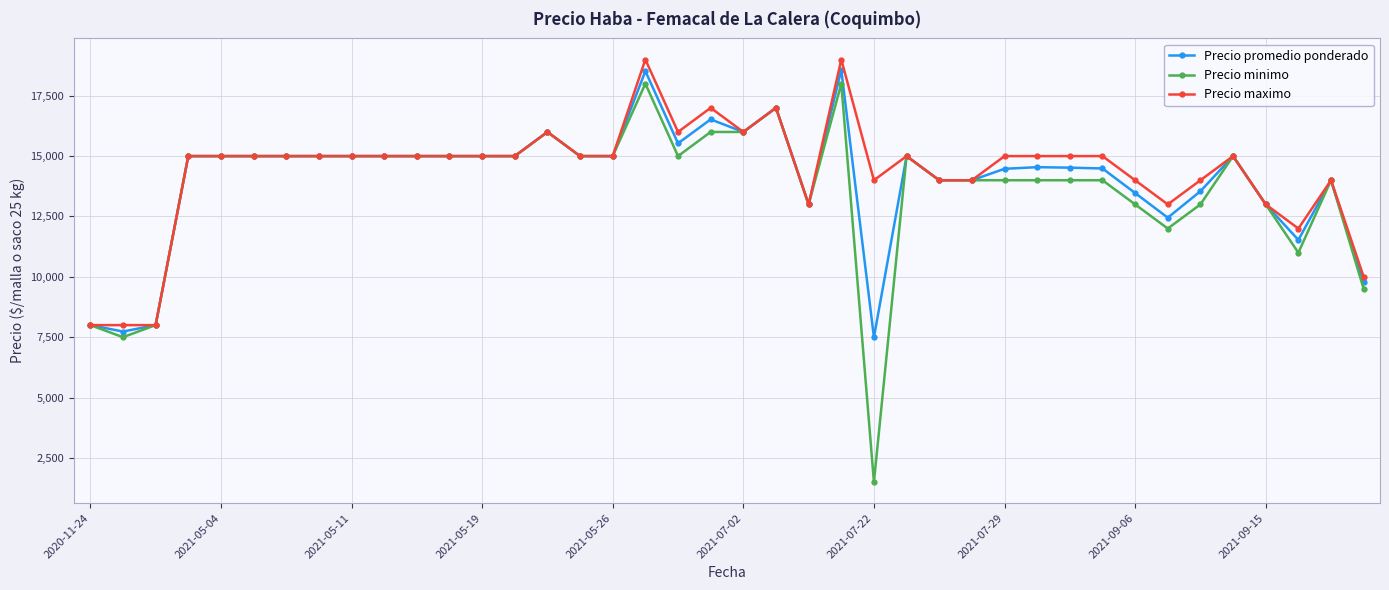

True or false: Precio minimo has more than 2 points higher than both neighbors.

True